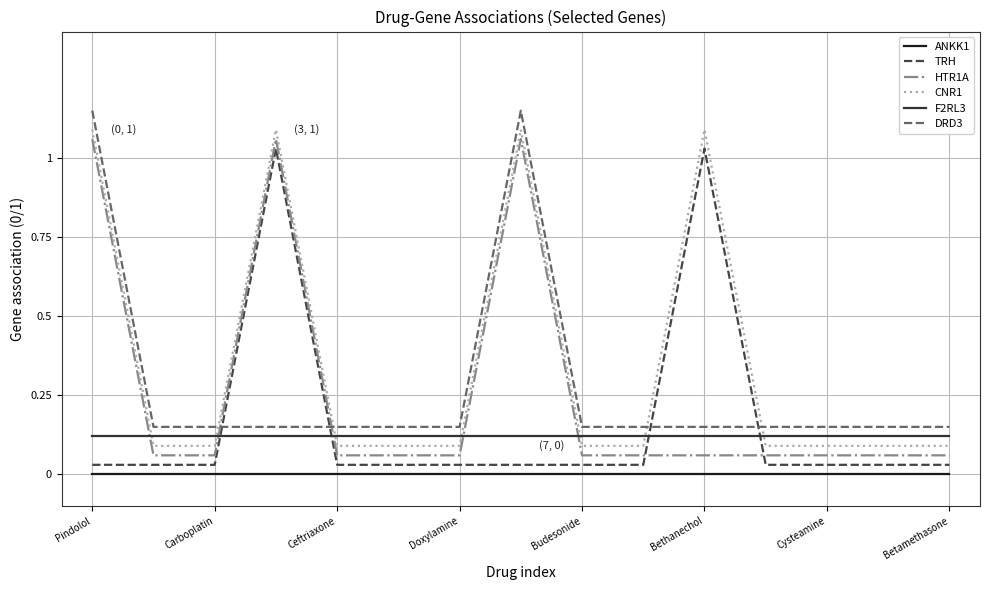

True or false: CNR1 and HTR1A cross at least once.

False